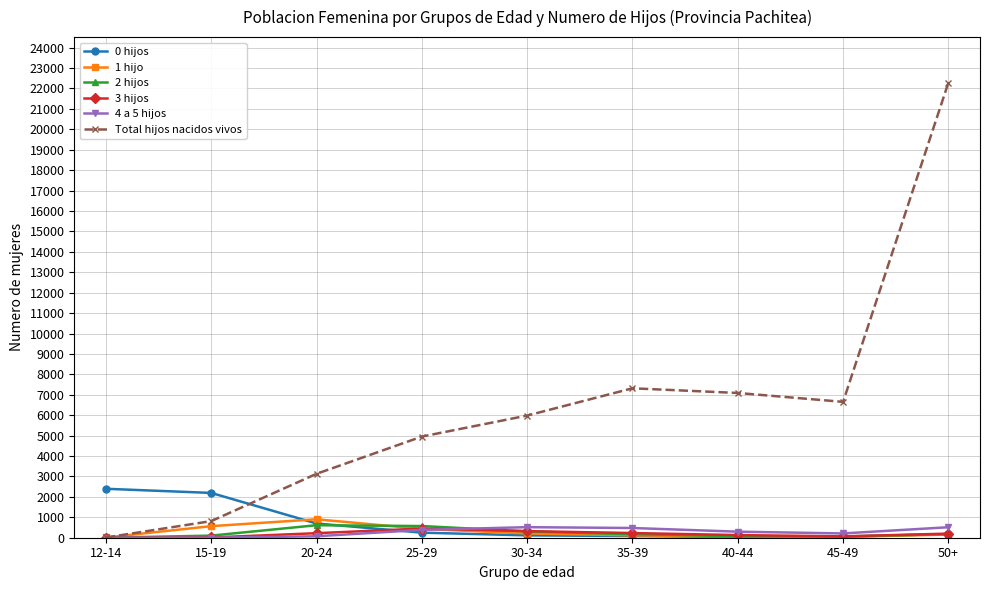

What is the difference between the second highest and minimum values in the 1 hijo series?

556